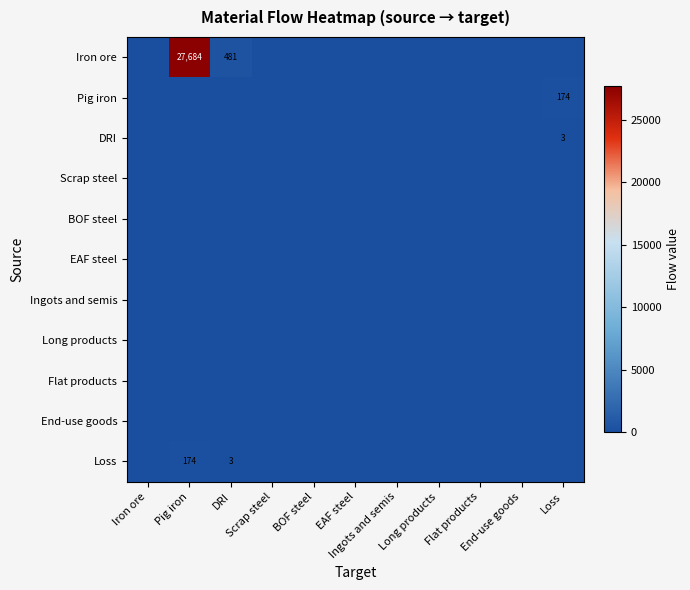

Between Scrap steel and Loss, which is larger?

Scrap steel